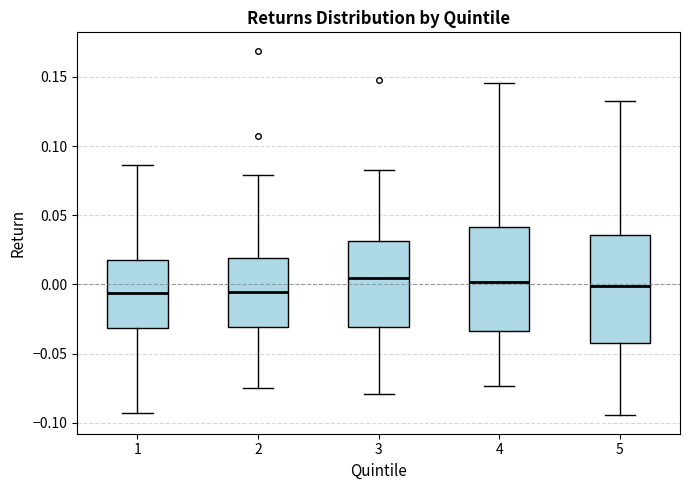

Reading left to right, transcribe this box plot: for each box, give where its median line is, the range the box spans, and where its two whiskers end, as read against the y-axis. The values are not printed on the chart, so give them approximately, as read against the axis.

1: median -0.005, box -0.030 to 0.020, whiskers -0.095 to 0.085
2: median -0.005, box -0.030 to 0.020, whiskers -0.075 to 0.080
3: median 0.005, box -0.030 to 0.030, whiskers -0.080 to 0.080
4: median 0.000, box -0.035 to 0.040, whiskers -0.075 to 0.145
5: median 0.000, box -0.040 to 0.035, whiskers -0.095 to 0.130